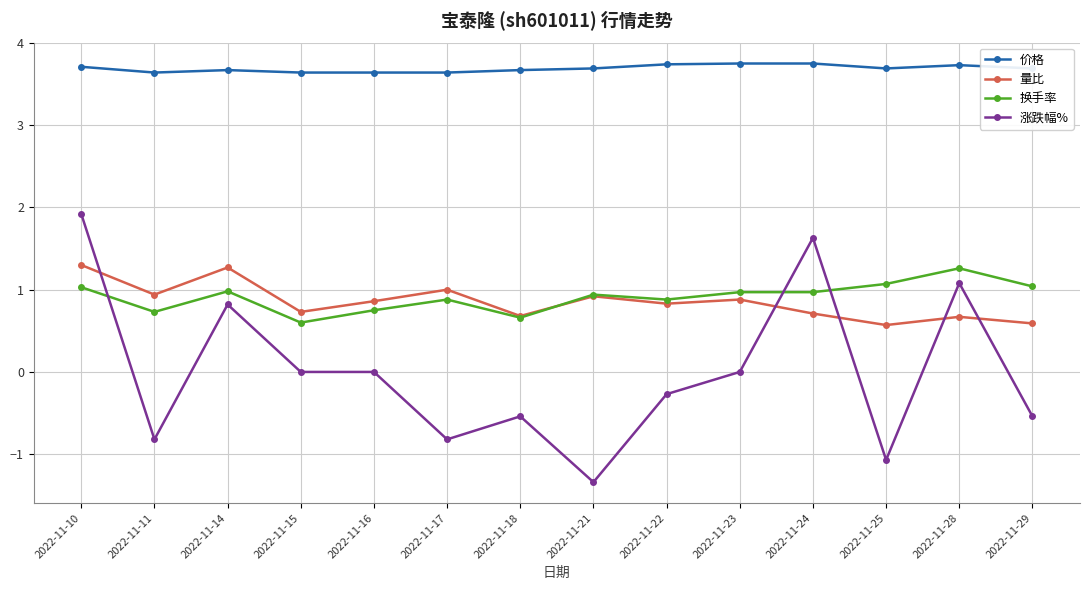

What is the value of the 量比 point at the 2nd from the left?

0.9